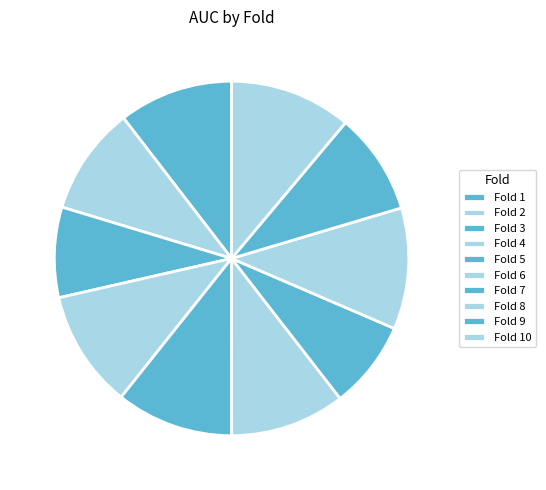

To the nearest percent, what percentage of the pie is Fold 8?

11%